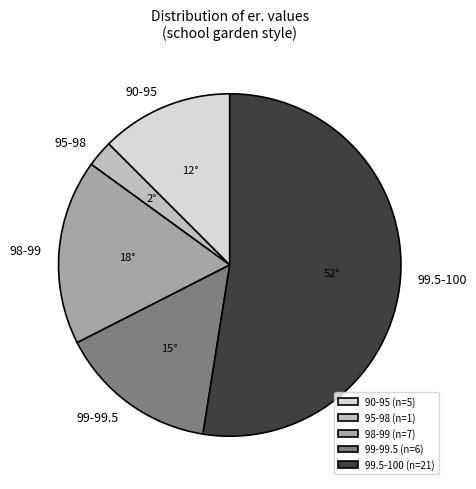

The 98-99 slice represents 18% of the pie. True or false?

True